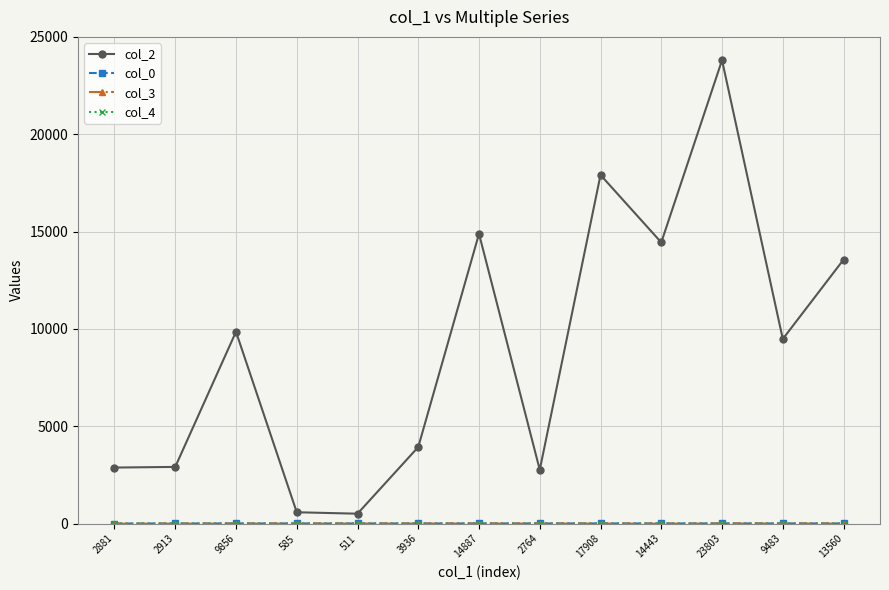

True or false: col_2 has a value of 9483.0 at 9483.

True